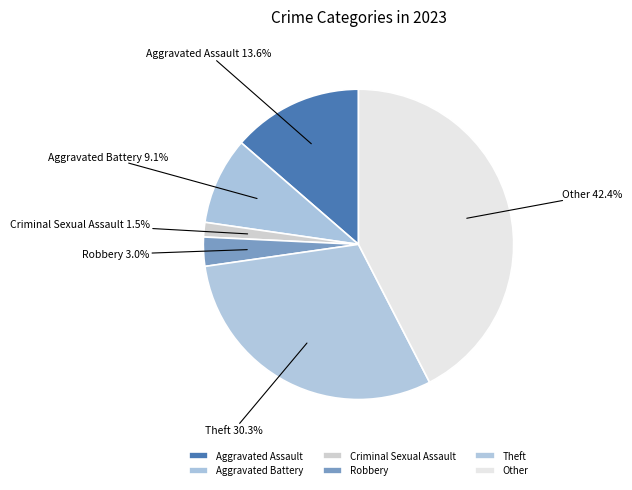

How many slices are in this pie chart?

6